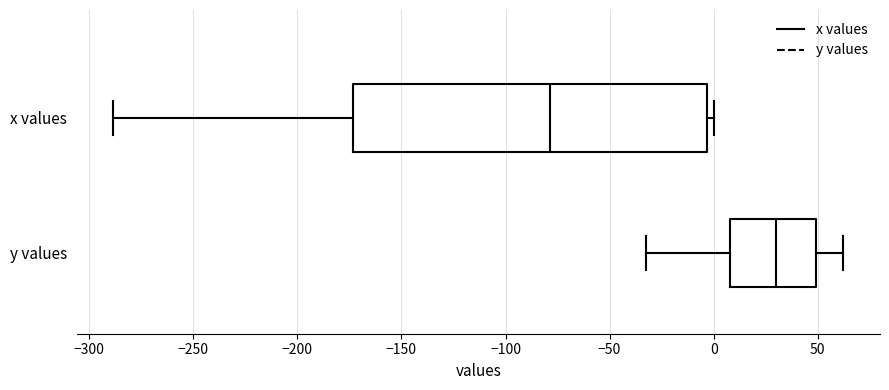

Where is the right edge of the box for x values on the x-axis? The values are not printed on the chart, so give them approximately, as read against the axis.

-5